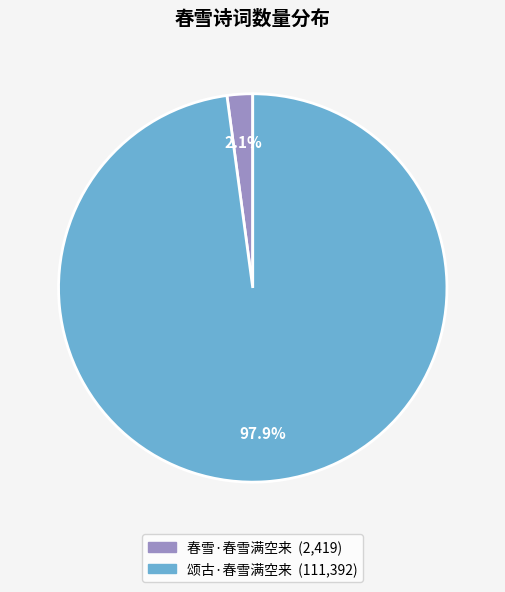

Which category has the smallest portion of the pie?

春雪·春雪满空来